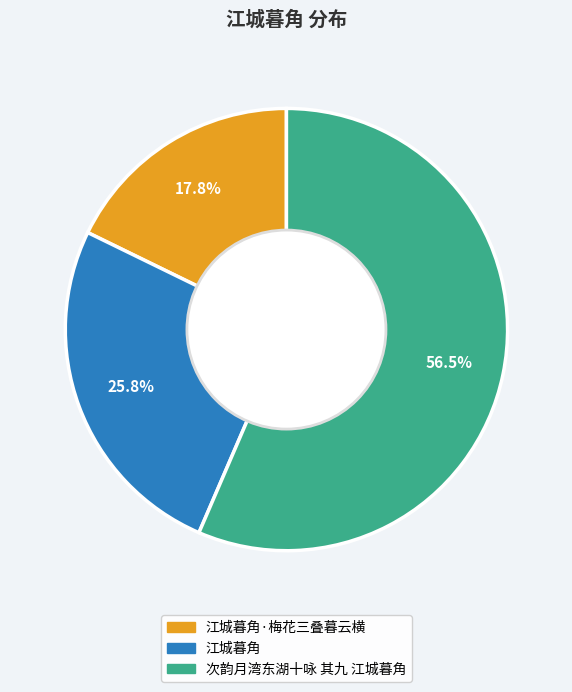

Is there a majority slice in this chart?

Yes